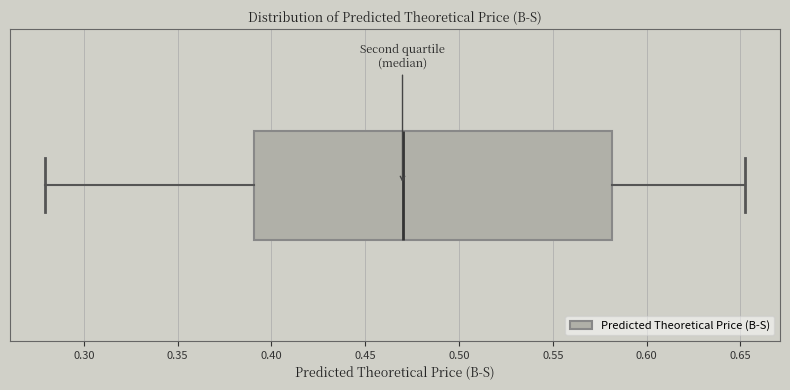

Where is the right edge of the box on the x-axis? The values are not printed on the chart, so give them approximately, as read against the axis.

0.58